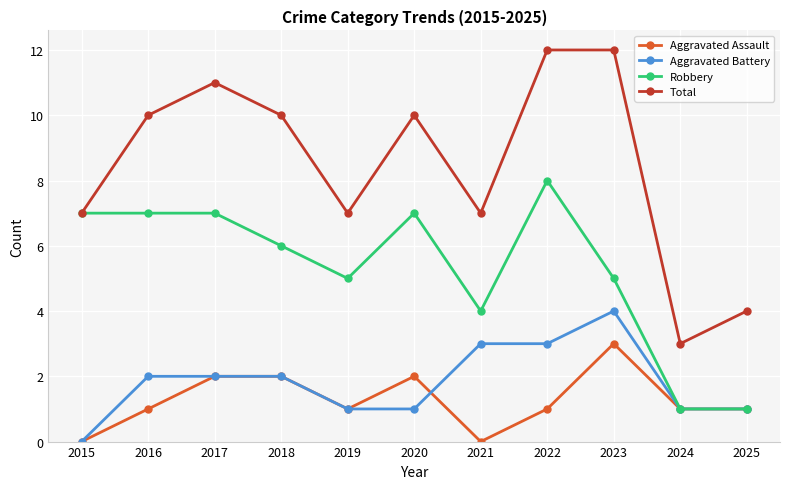

Which series has the largest range (max minus min)?

Total